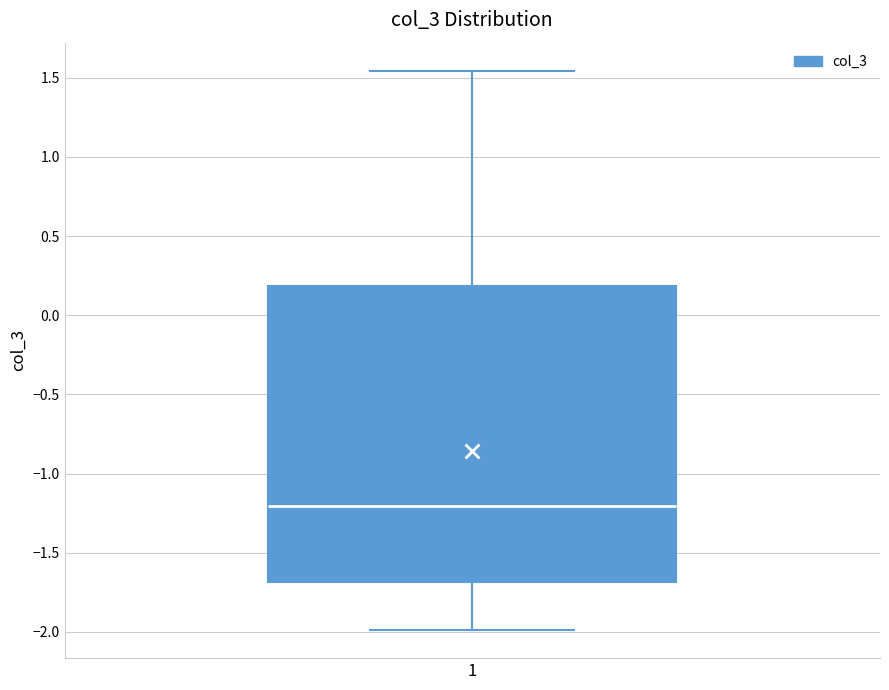

Read this box plot against the y-axis: the position of the median line, the range covered by the box, and the ends of both whiskers. The values are not printed on the chart, so give them approximately, as read against the axis.

median -1.20, box -1.70 to 0.20, whiskers -2.00 to 1.55